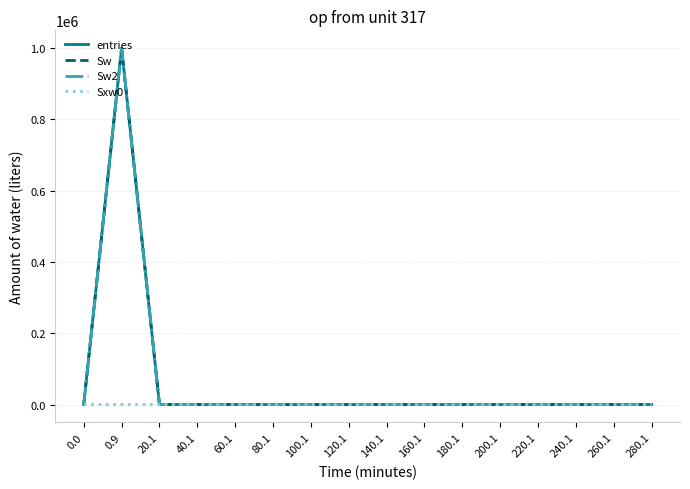

Which series has the largest total across all categories?

entries